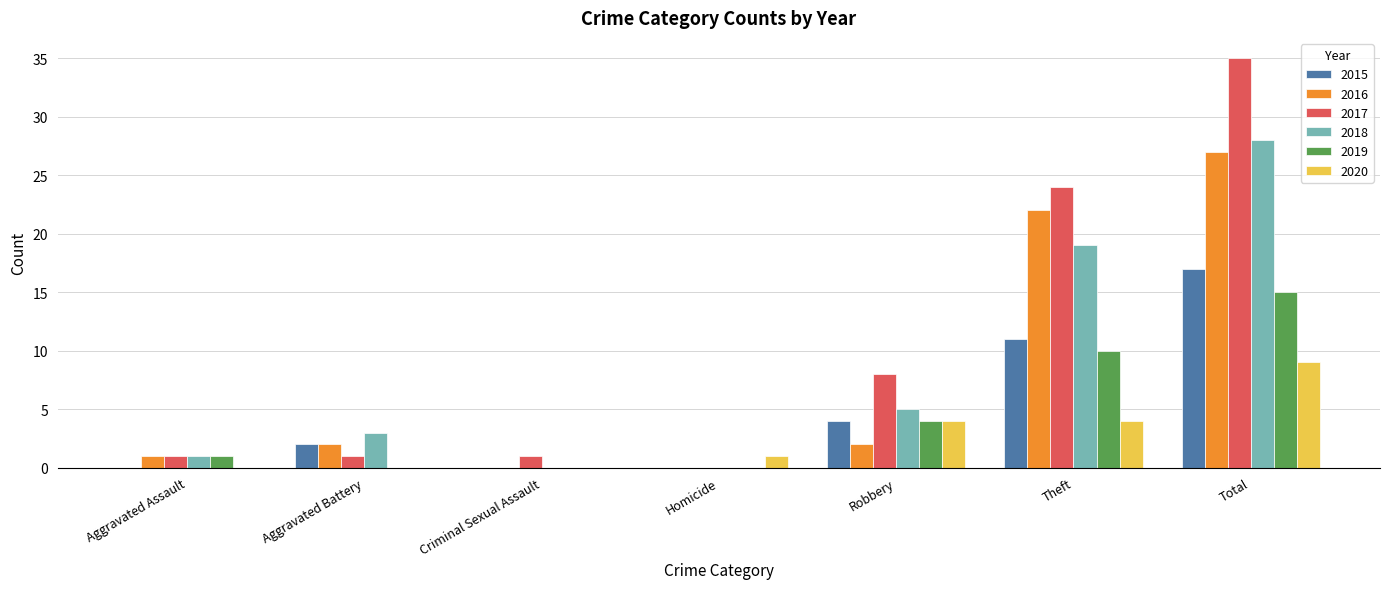

At which label is 2016 closest to 13?

Theft